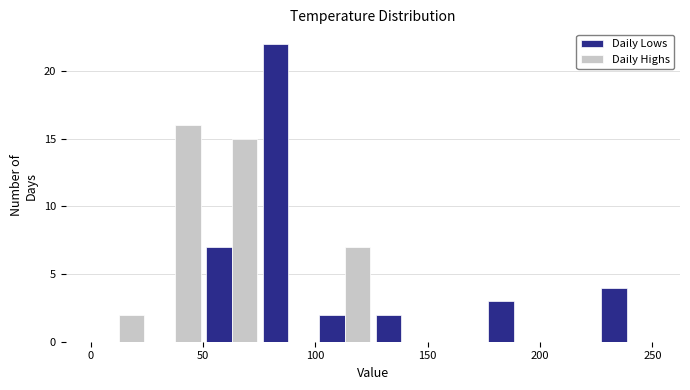

What is the height of the Daily Highs bar covering 100 to 125 on the x-axis? Neither the bar edges nor the heights are printed on the chart, so give them approximately, as read against the axes.

7